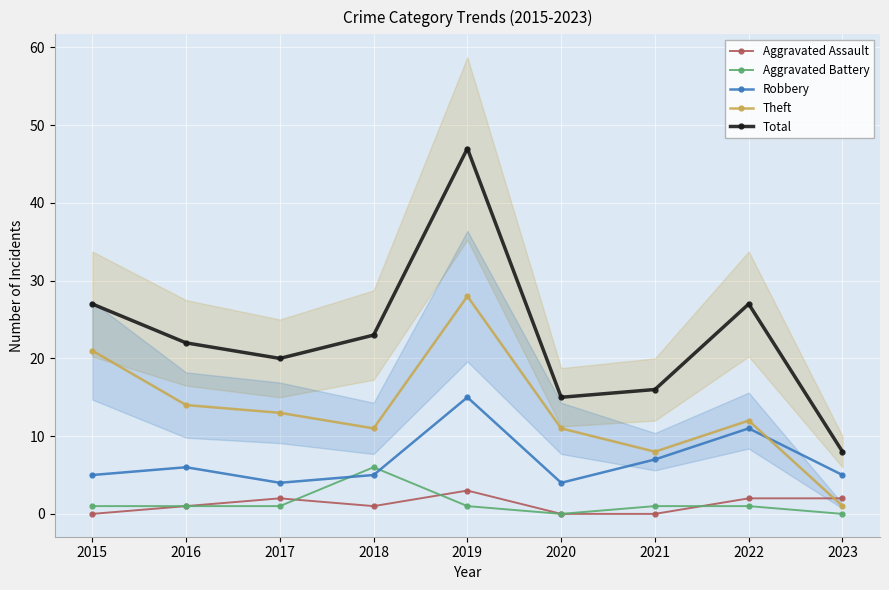

Is the value of Total at 2022 greater than the value of Robbery at 2018?

Yes